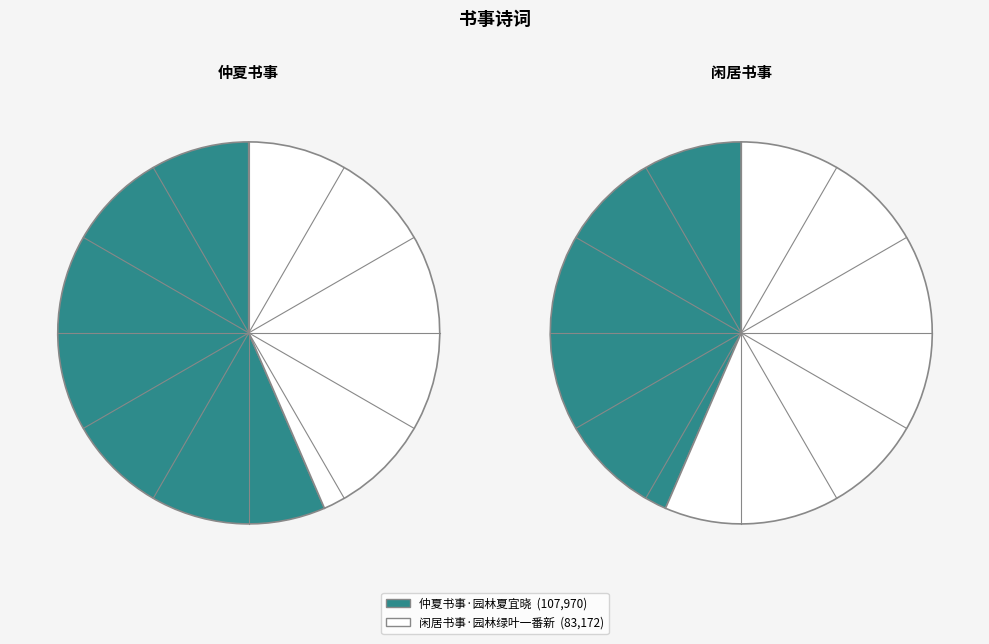

Between 仲夏书事·园林夏宜晓 and 闲居书事·园林绿叶一番新, which is larger?

仲夏书事·园林夏宜晓